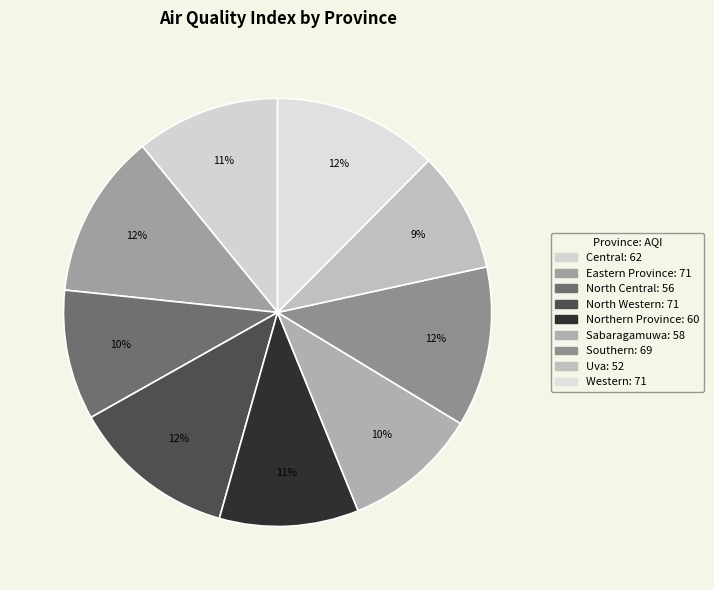

True or false: Sabaragamuwa accounts for 4% of the total.

False